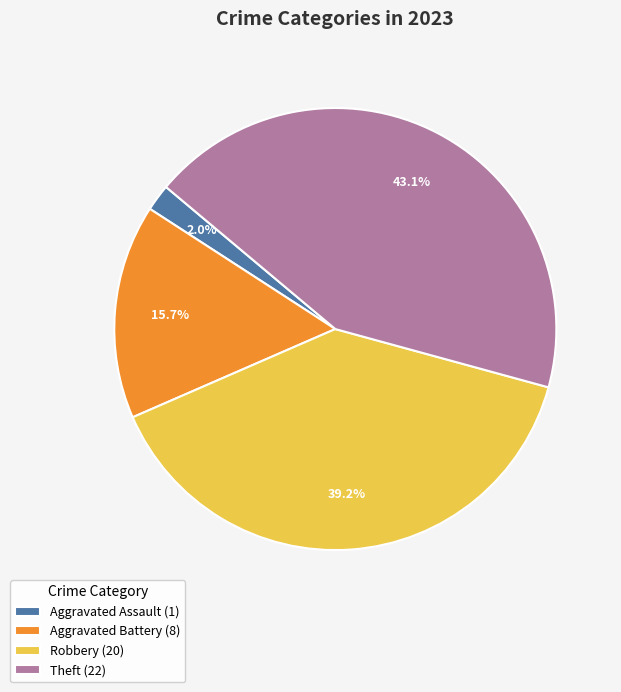

Which slice is the largest?

Theft (22)